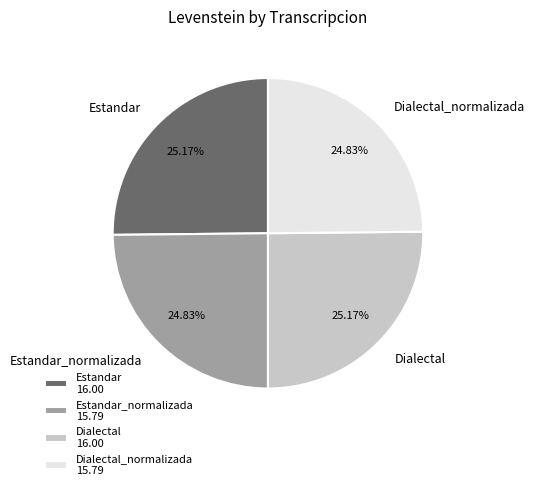

What percentage is NOT represented by Estandar?

74.8%